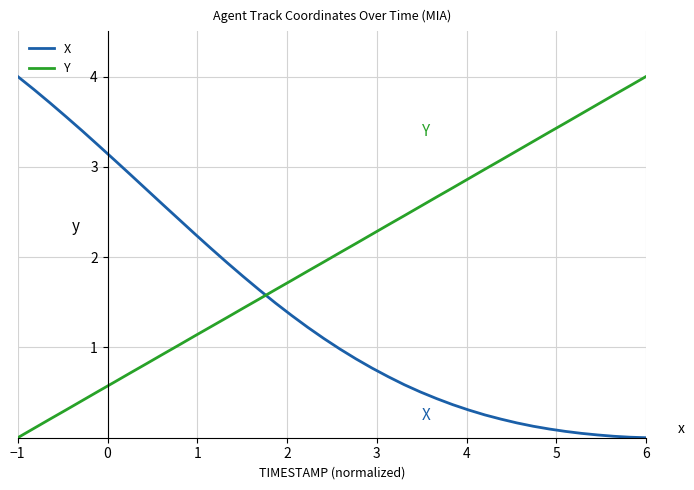

Which series ends up on top after the final intersection of X and Y?

Y